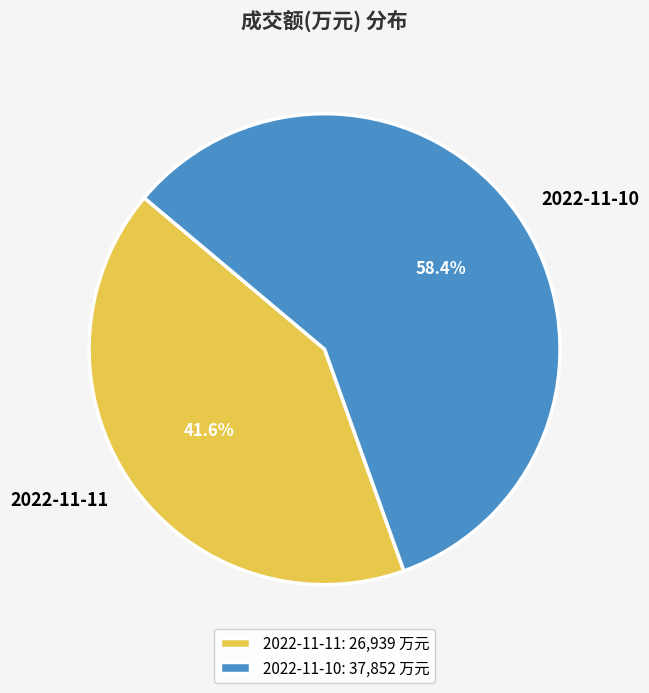

Count the number of slices in the pie.

2